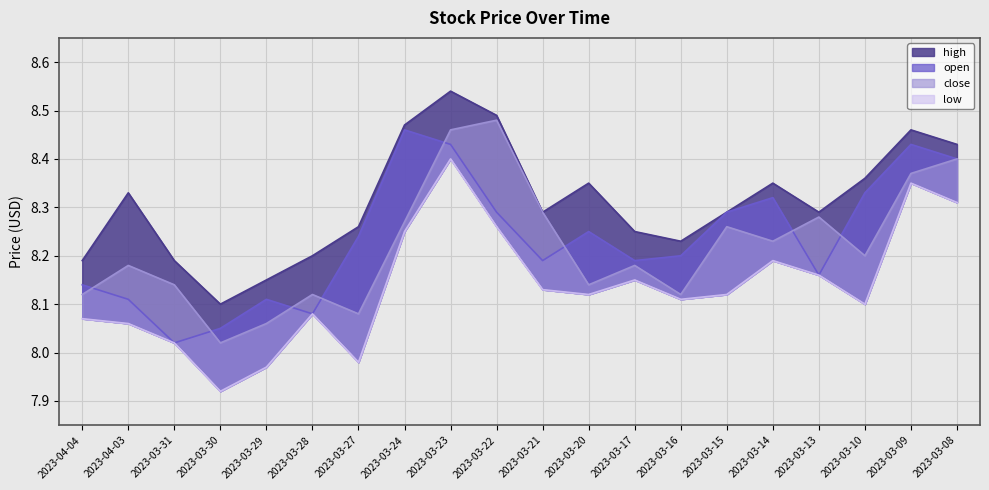

At which category does open reach its first local peak?

2023-03-29